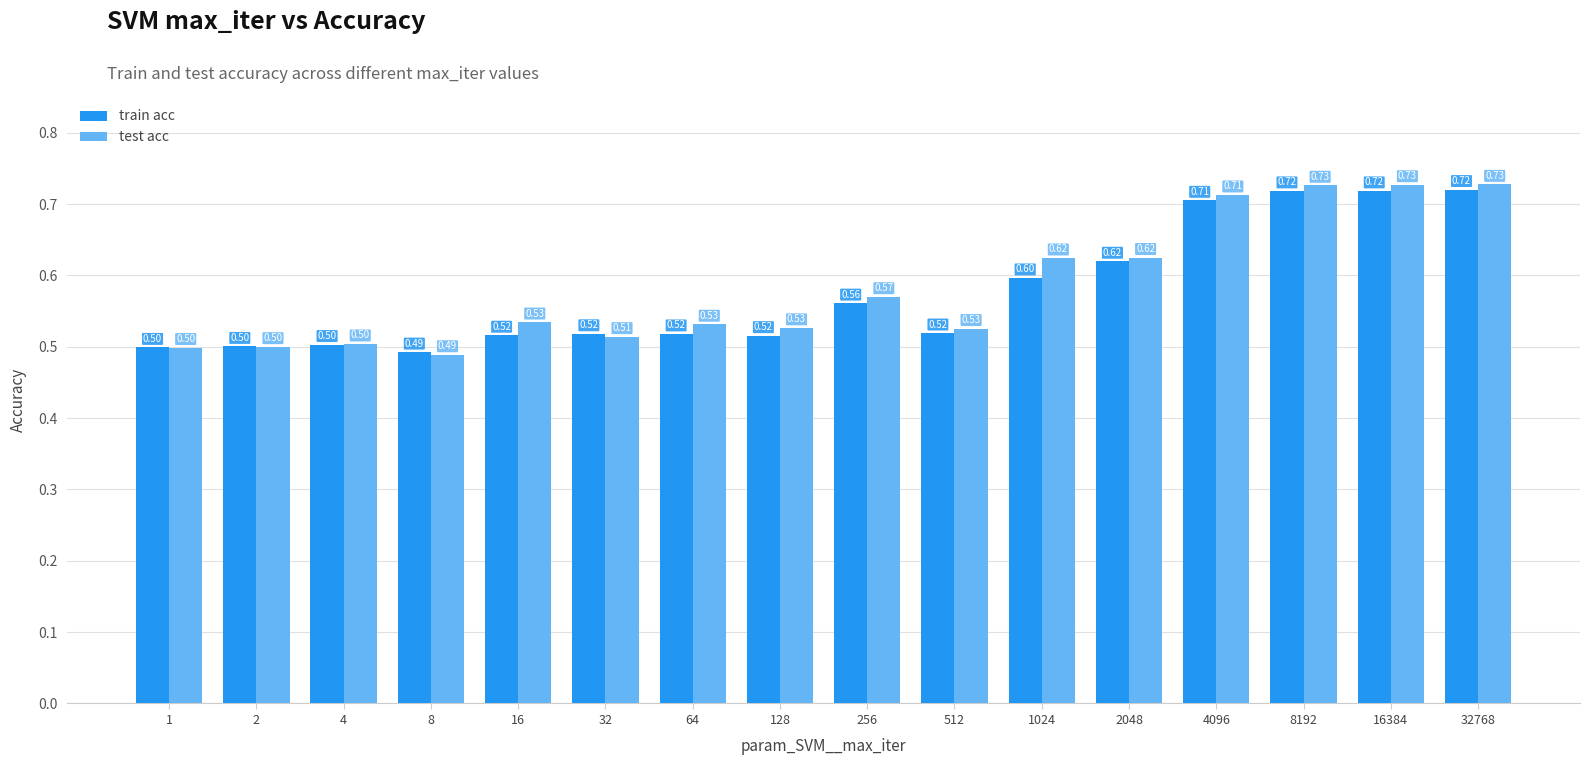

What is the minimum value for test acc?

0.5